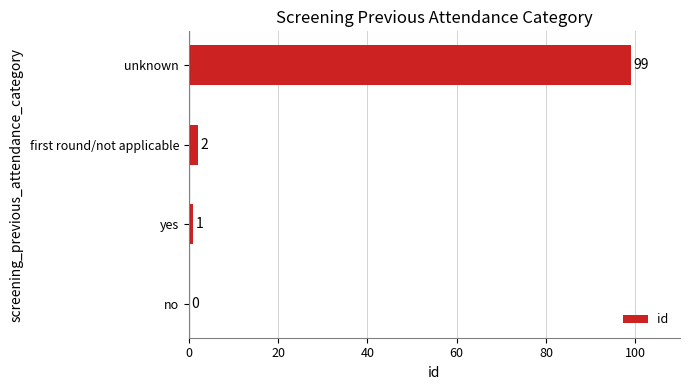

The chart shows a value of 2 at first round/not applicable. True or false?

True